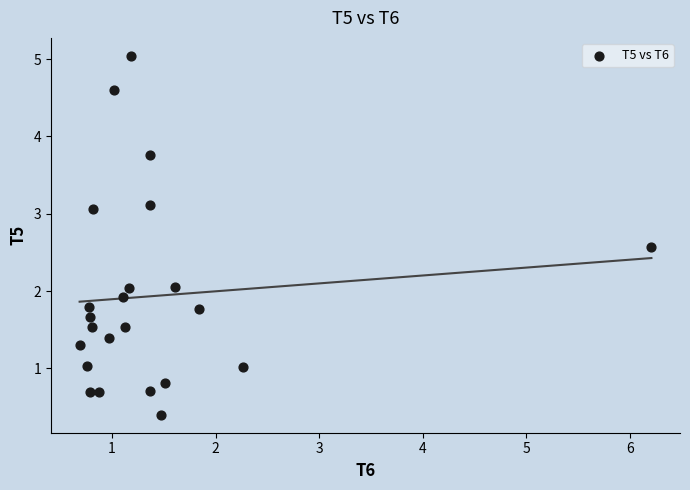

What is the range of X values (max minus min)?

5.5